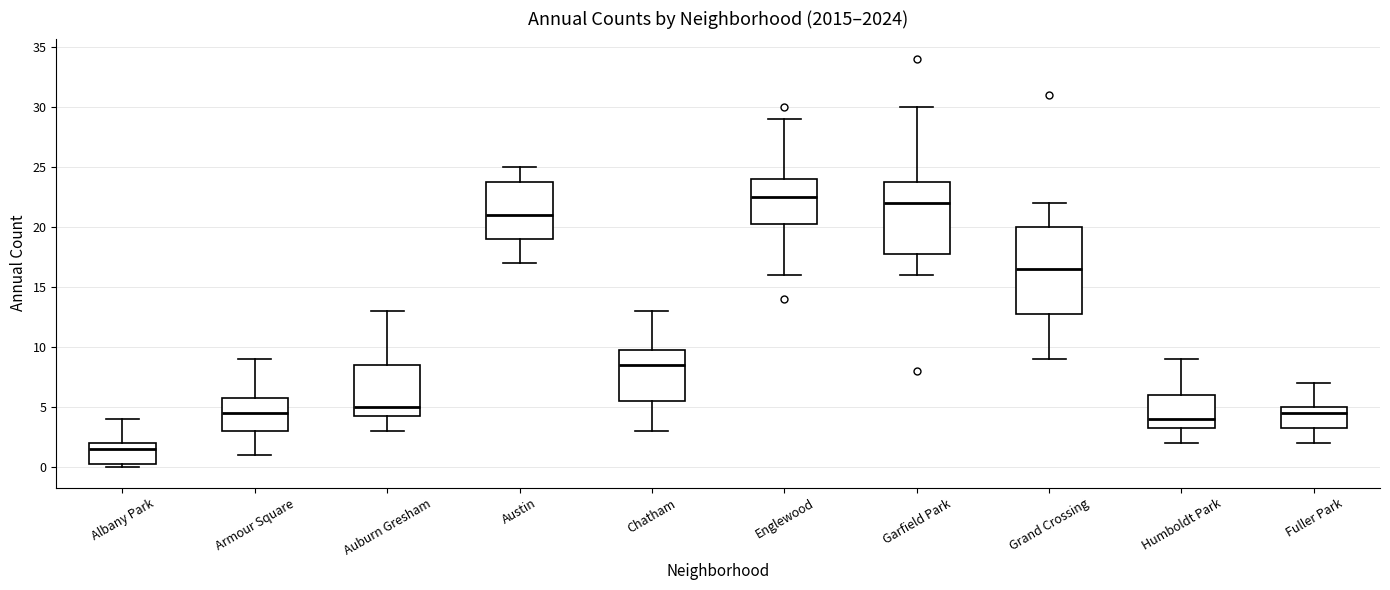

Which box's median line is the lowest?

Albany Park